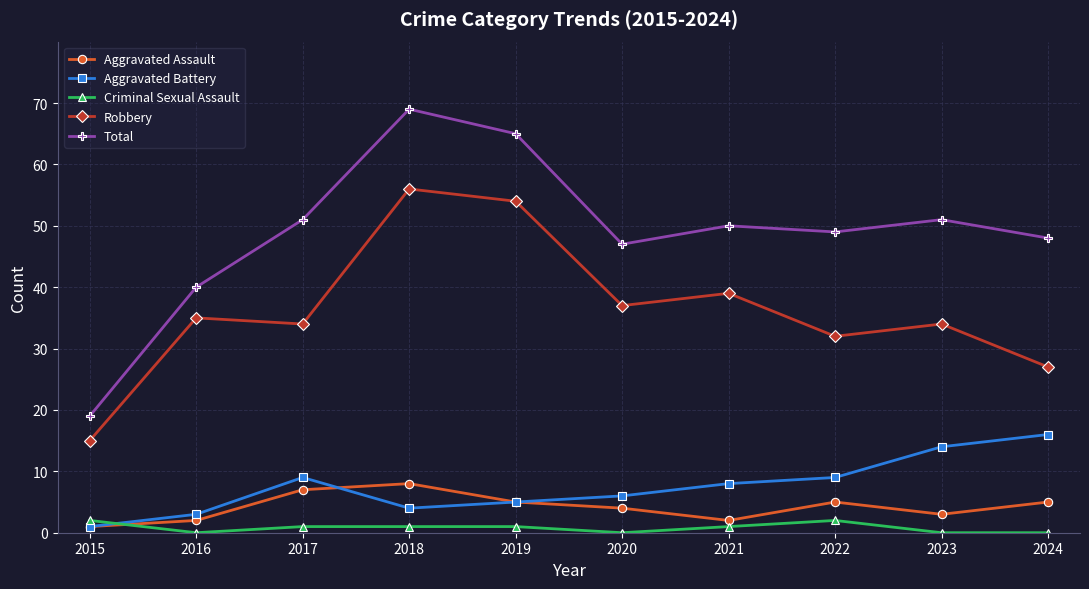

What is the sum of the Aggravated Assault values at 2019 and 2020?

9